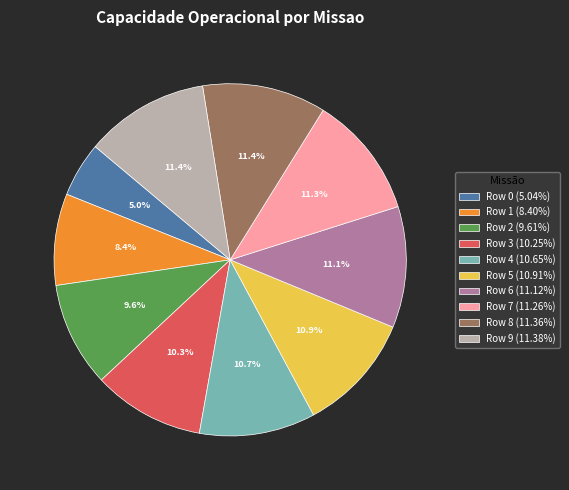

Combined, do Row 4 (10.65%) and Row 1 (8.40%) account for over 50%?

No